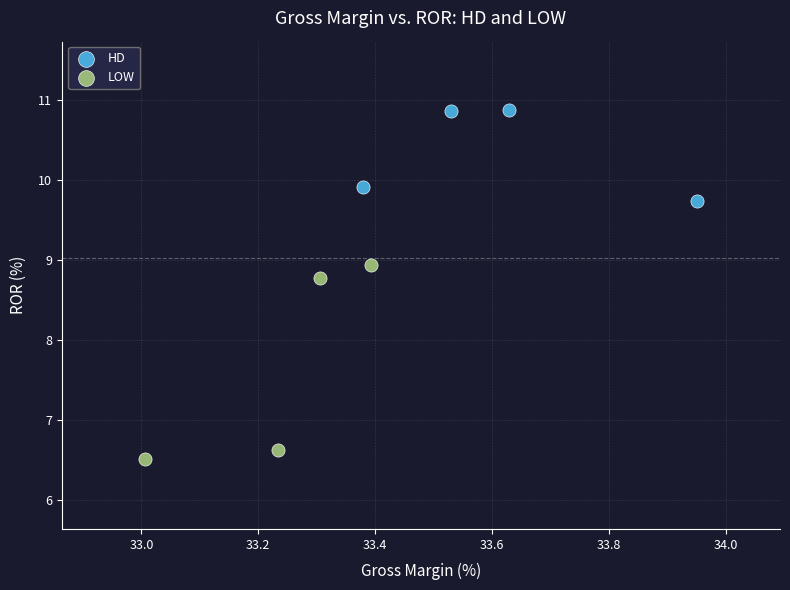

Which series contains the highest Y value?

HD